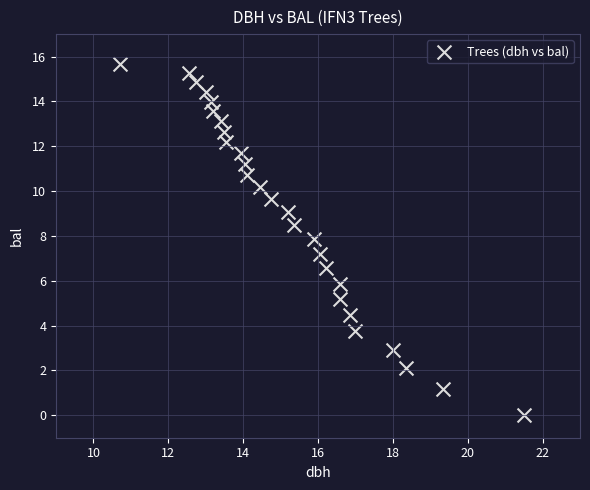

What is the range of X values (max minus min)?

10.8